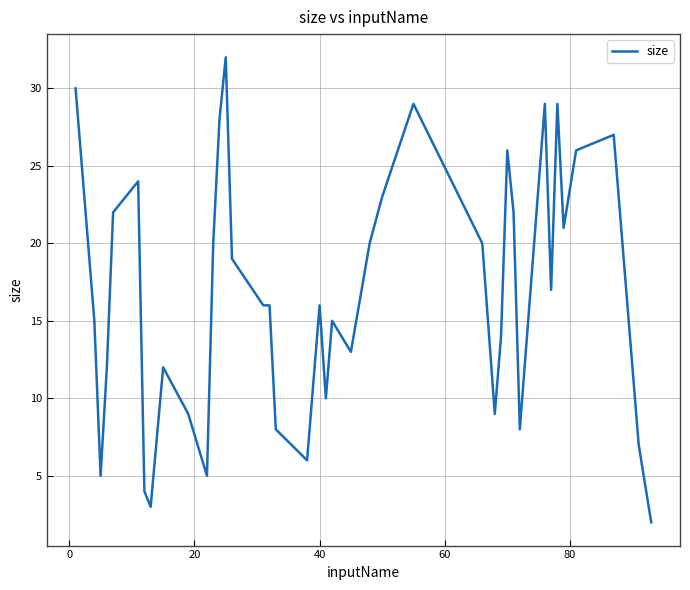

What is the difference between the maximum and minimum values?

30